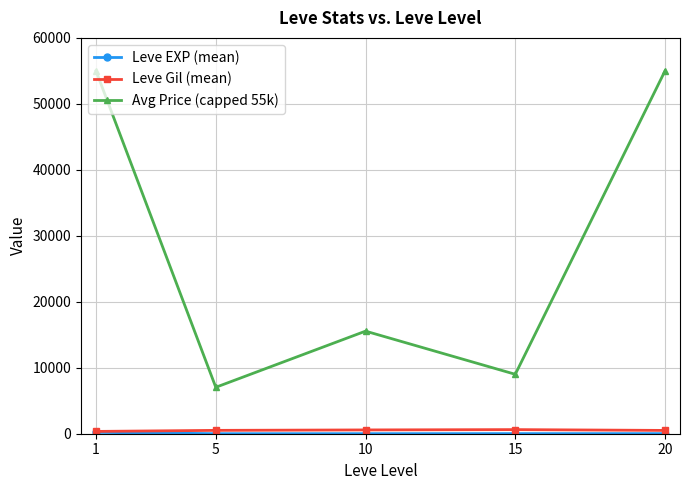

The value of Avg Price (capped 55k) at 10 is 24756.4. True or false?

False